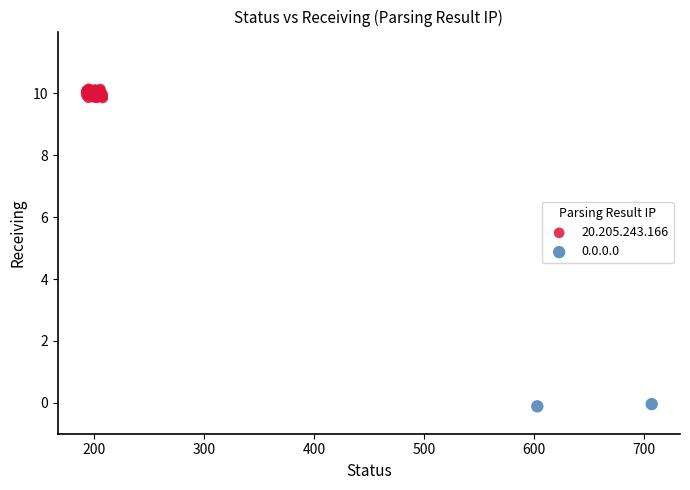

What are all the series names shown in the legend?

20.205.243.166, 0.0.0.0